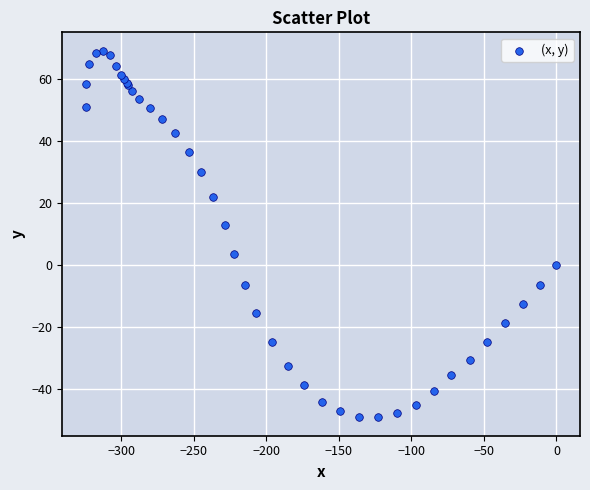

What Y value in the scatter plot is closest to 10?

13.0